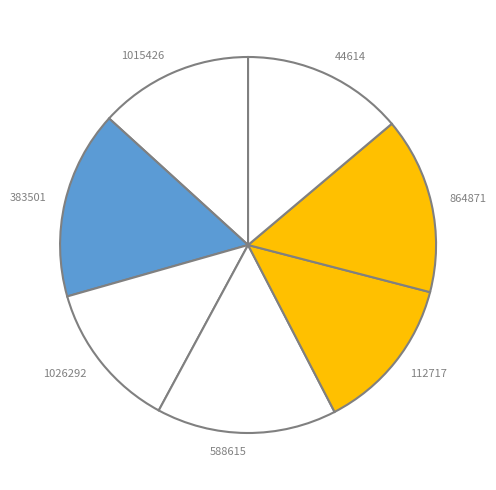

Does any single category account for the majority?

No